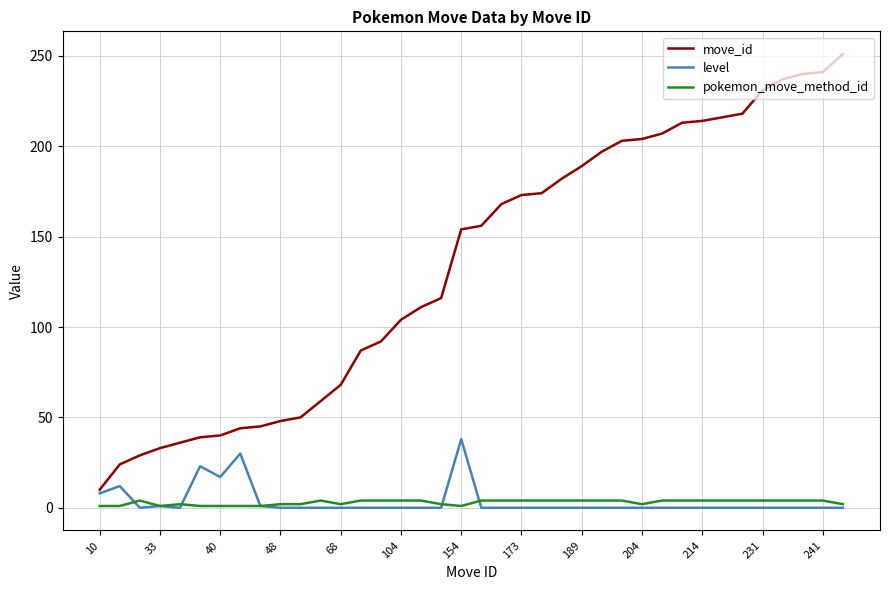

Which series has the largest total across all categories?

move_id